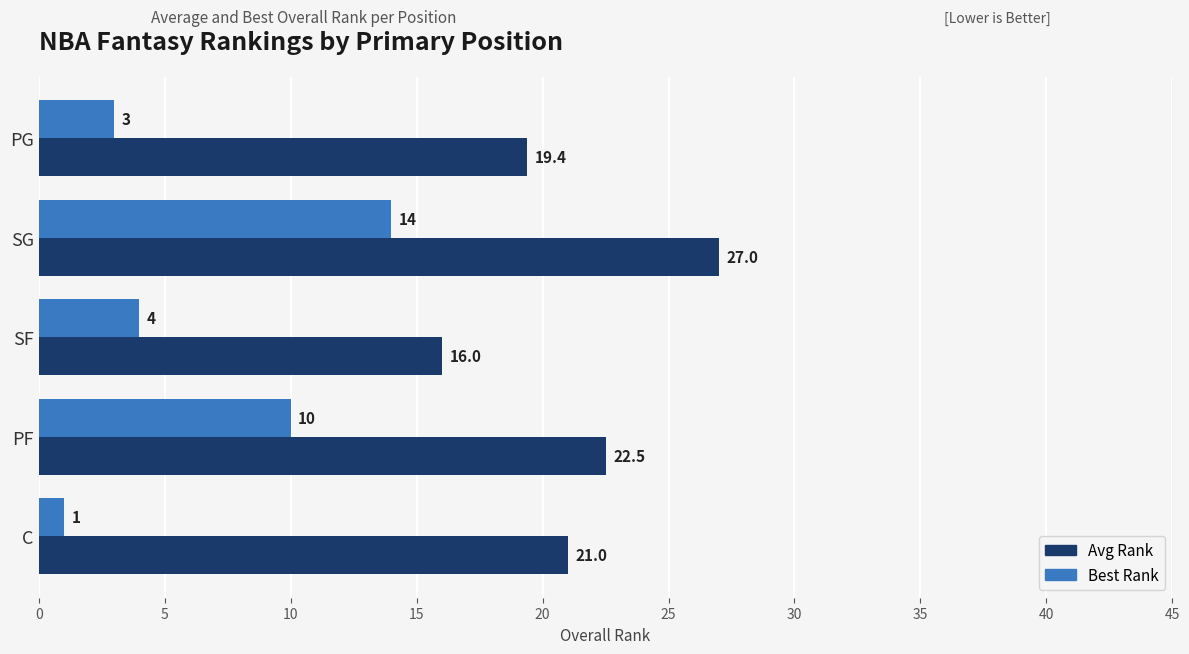

At which category is the sum across all series the highest?

SG